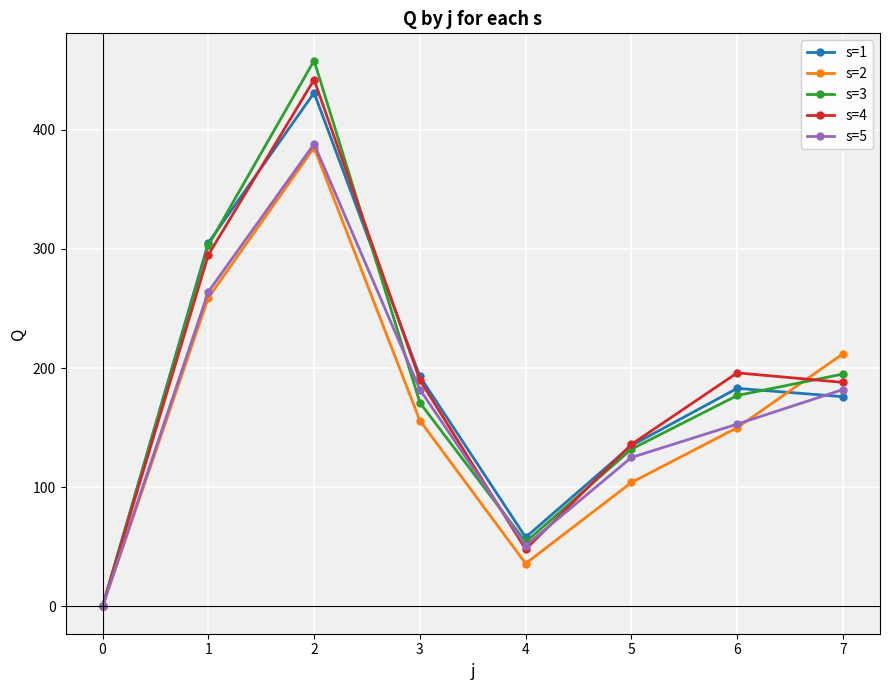

True or false: s=3 has a value of 132 at 5.

True